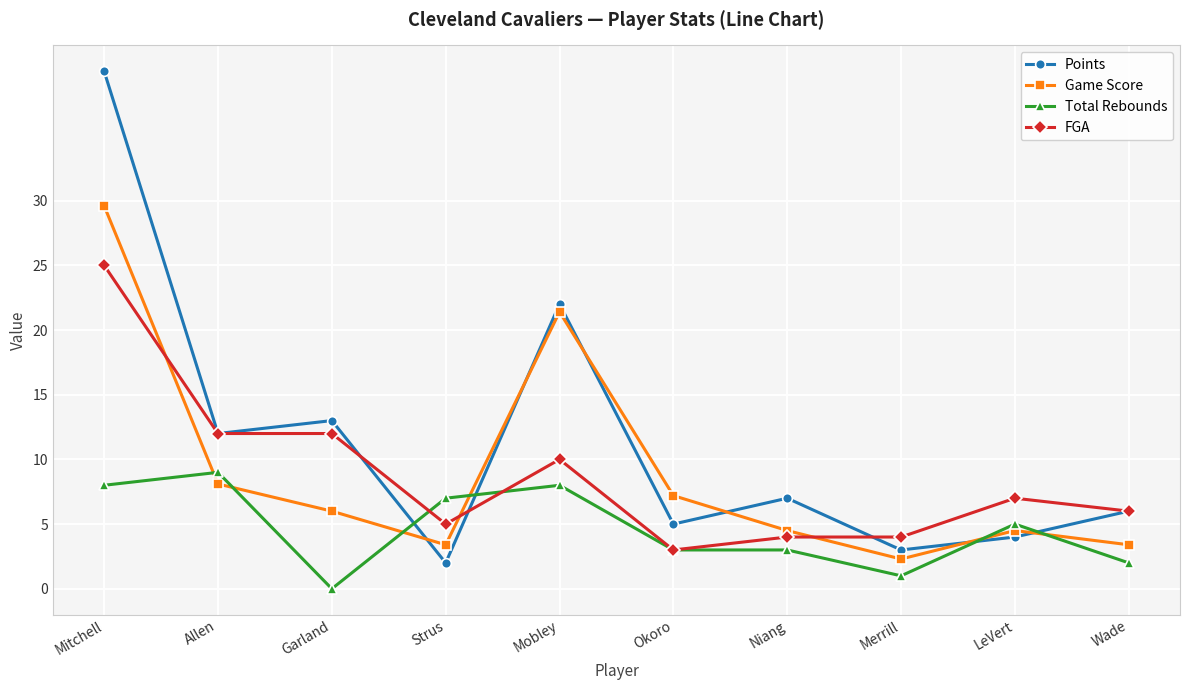

How many series are shown in this chart?

4